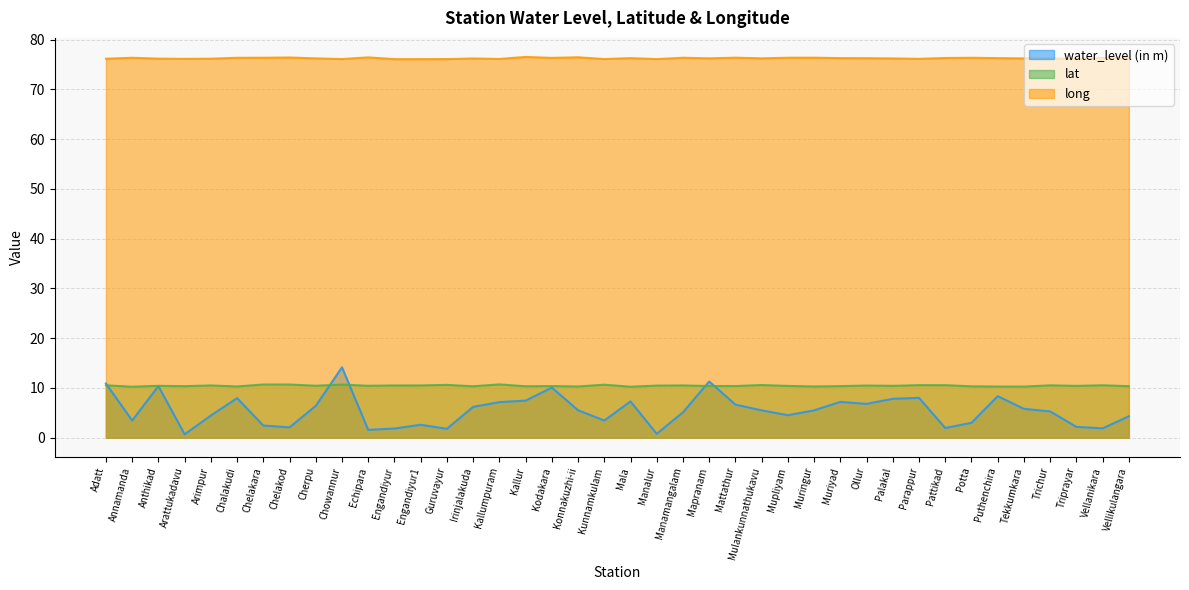

What are all the series names shown in the legend?

water_level (in m), lat, long